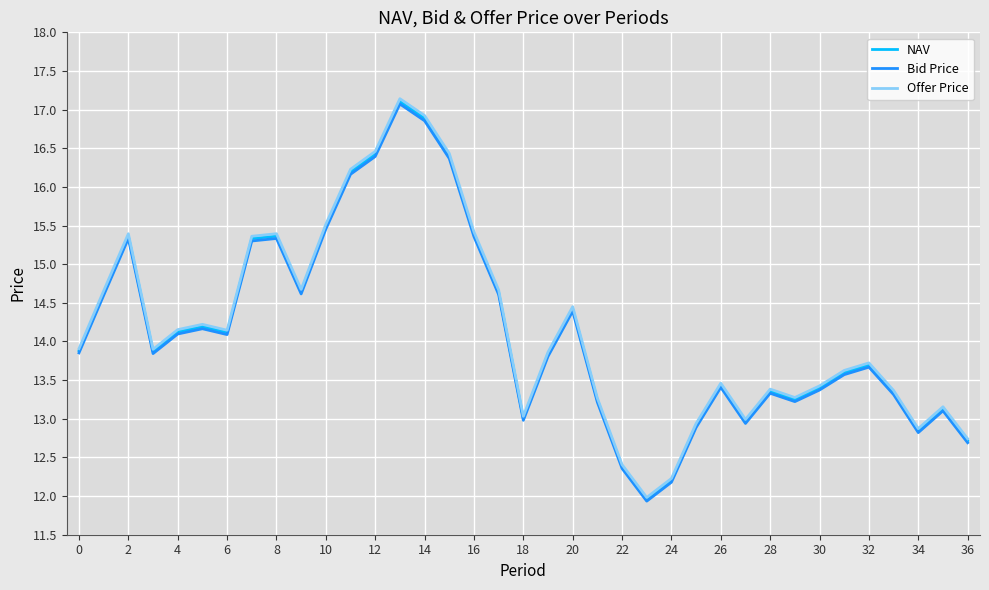

True or false: Offer Price and NAV cross at least once.

False